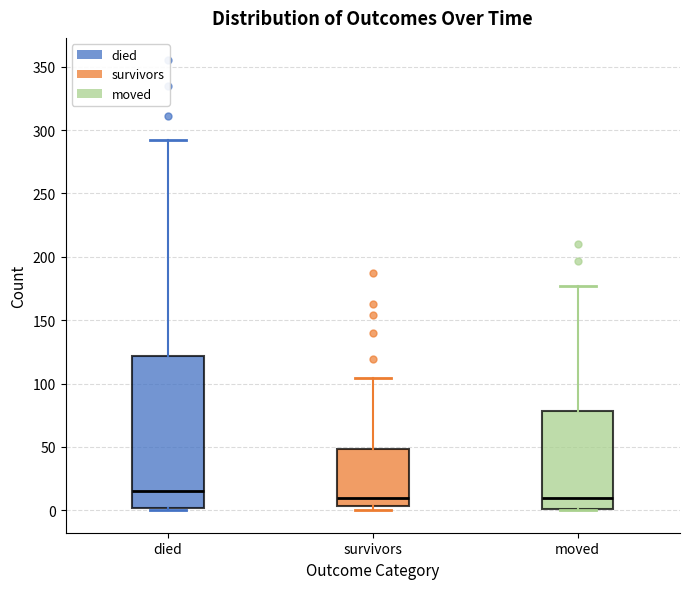

Reading left to right, read every box against the y-axis: the position of its median line, the range the box covers, and the ends of its whiskers. The values are not printed on the chart, so give them approximately, as read against the axis.

died: median 15, box 0 to 120, whiskers 0 to 290
survivors: median 10, box 5 to 50, whiskers 0 to 105
moved: median 10, box 0 to 80, whiskers 0 to 175